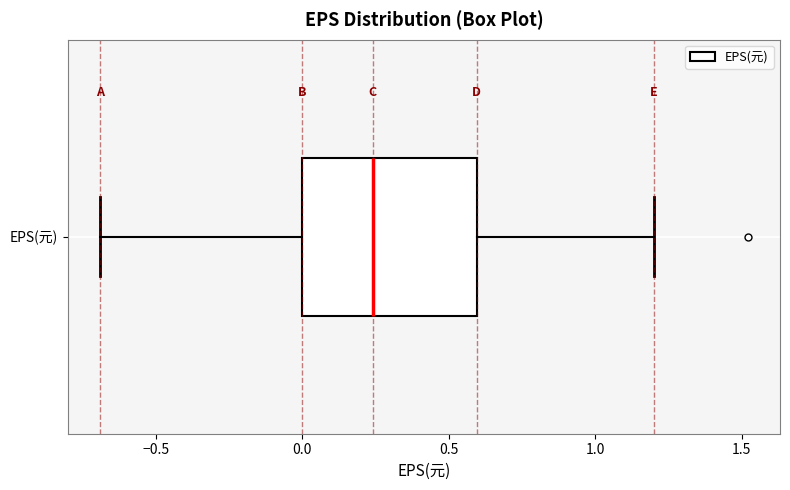

Transcribe this box plot: give where the median line is, the range the box spans, and where the two whiskers end, as read against the x-axis. The values are not printed on the chart, so give them approximately, as read against the axis.

median 0.25, box 0.00 to 0.60, whiskers -0.70 to 1.20